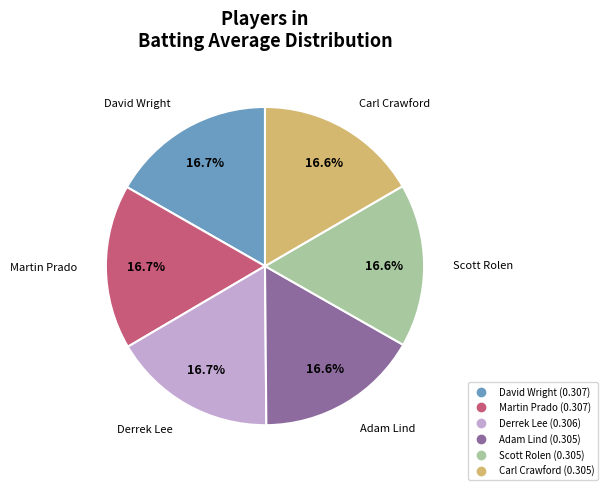

Is there any slice that represents more than half of the pie?

No